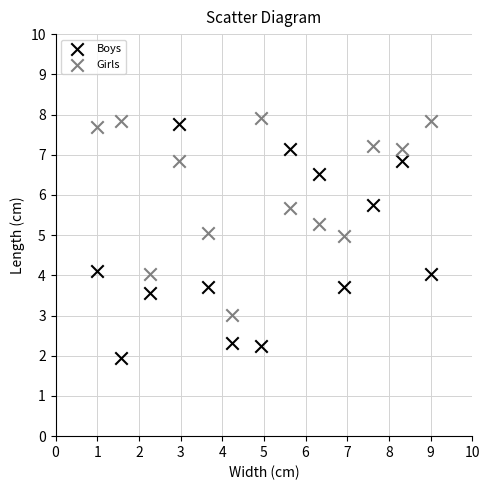

Which series reaches the maximum Y coordinate?

Girls